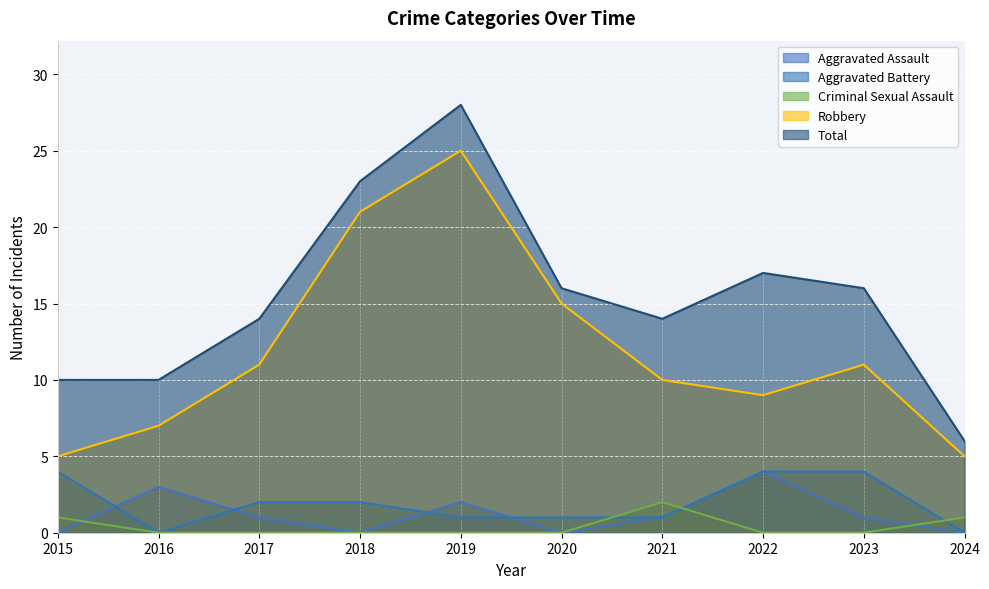

True or false: Robbery has more than 0 points higher than both neighbors.

True